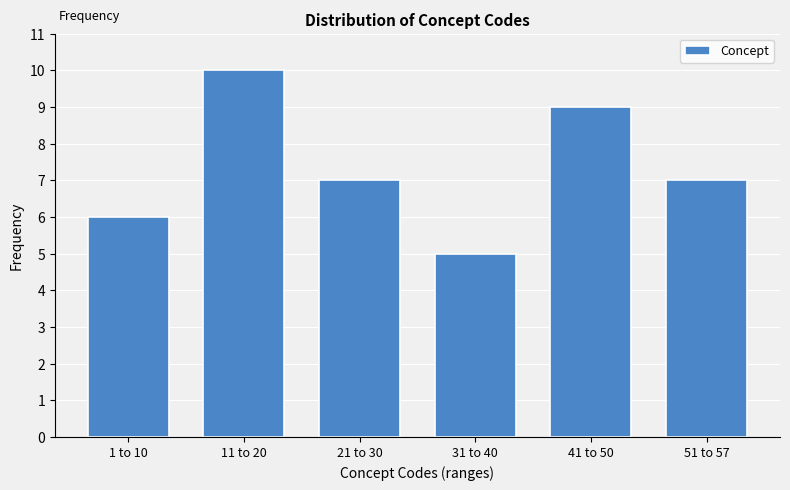

Reading left to right, extract all data points from this chart.

1 to 10=6	11 to 20=10	21 to 30=7	31 to 40=5	41 to 50=9	51 to 57=7